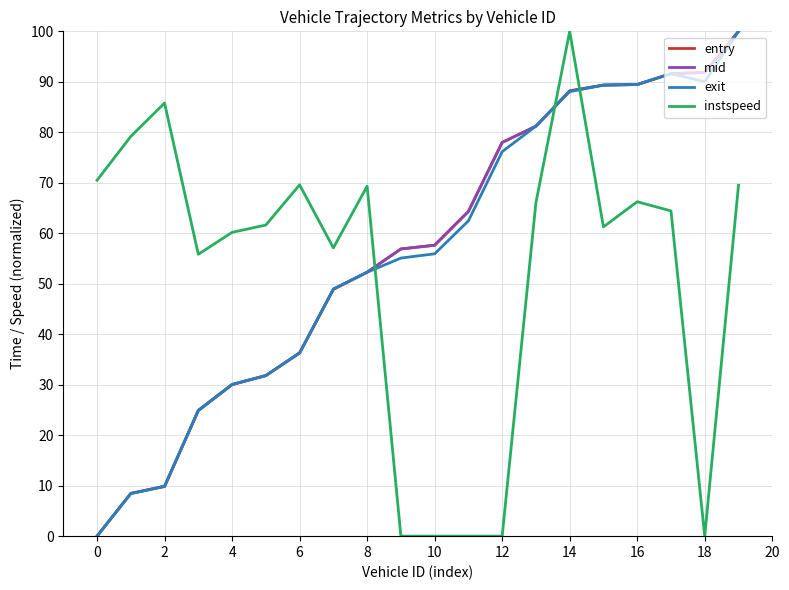

What are all the series names shown in the legend?

entry, mid, exit, instspeed